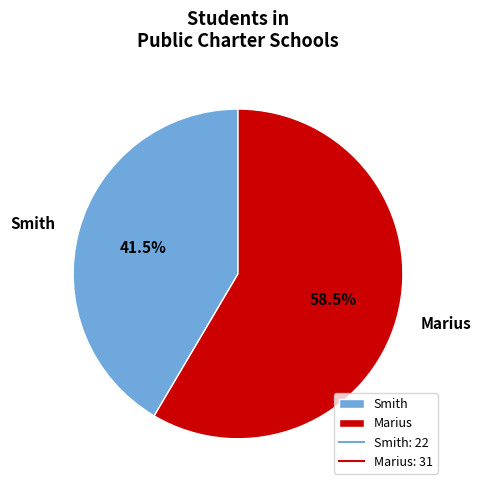

What portion of the pie excludes Smith?

58.5%